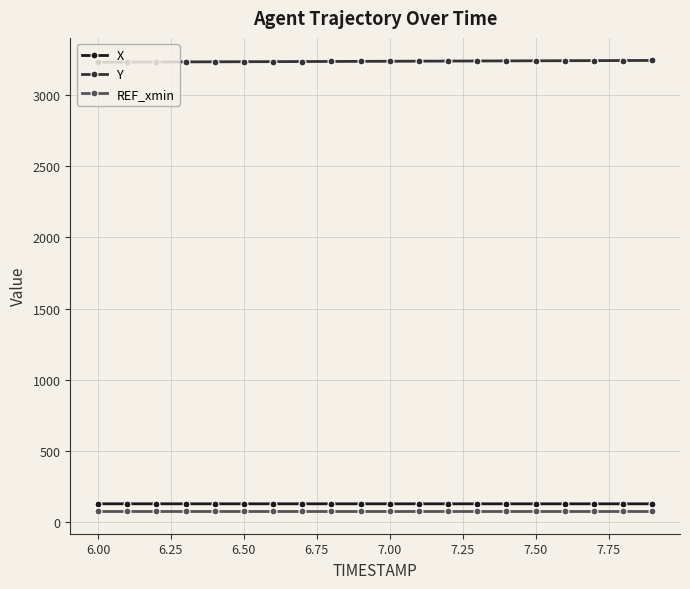

What is the value of the Y point at the 18th from the left?

3243.2